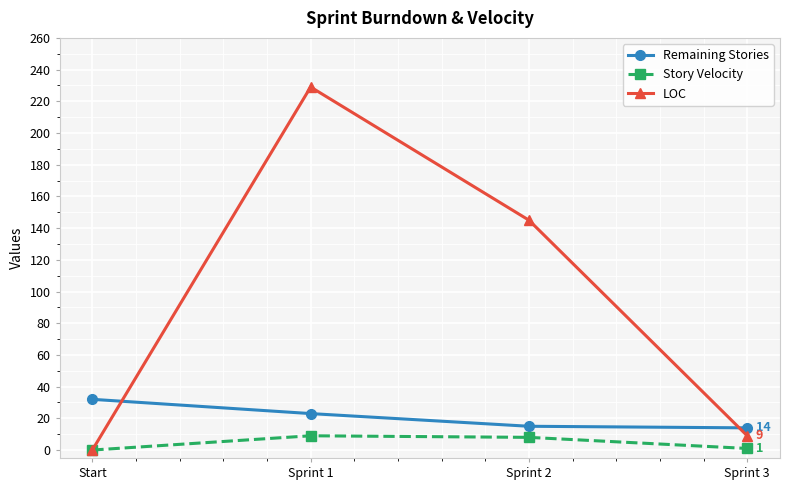

List the series in order of their overall mean, lowest first.

Story Velocity, Remaining Stories, LOC